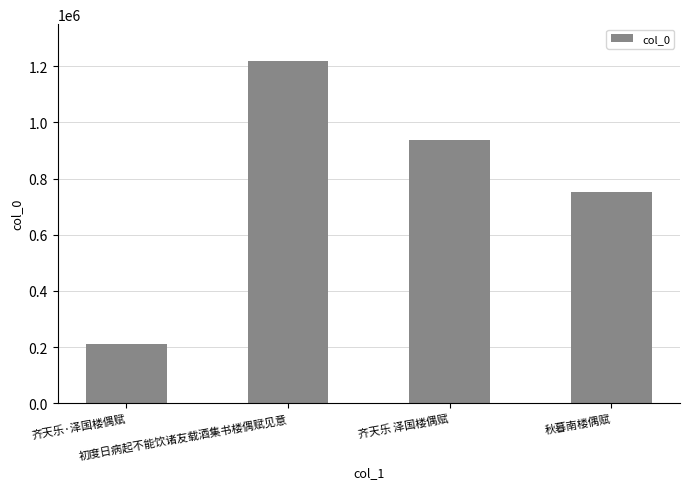

What is the label of the 2nd bar from the right?

齐天乐 泽国楼偶赋